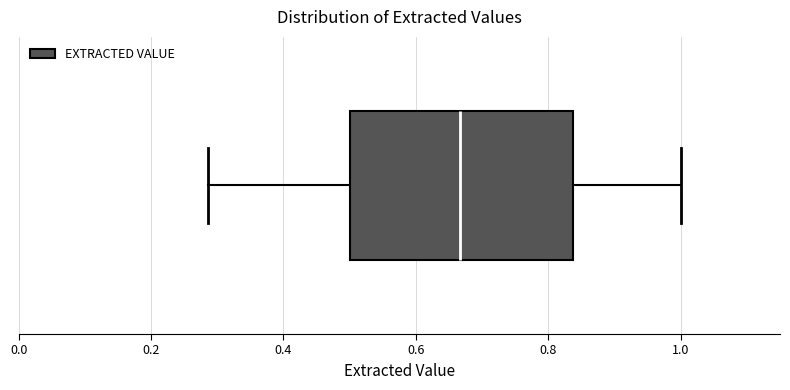

Where is the right edge of the box on the x-axis? The values are not printed on the chart, so give them approximately, as read against the axis.

0.84